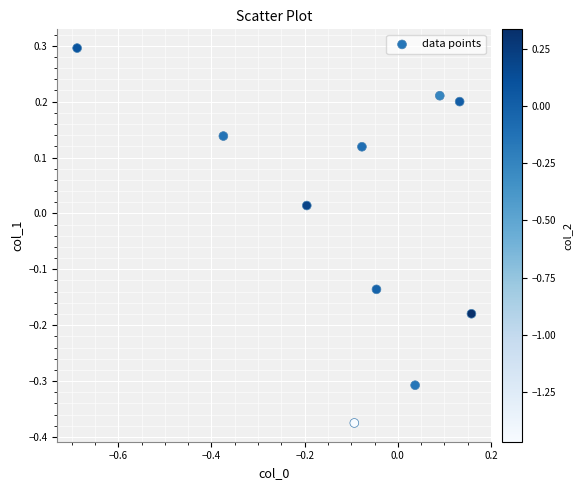

What is the range of X values (max minus min)?

0.8